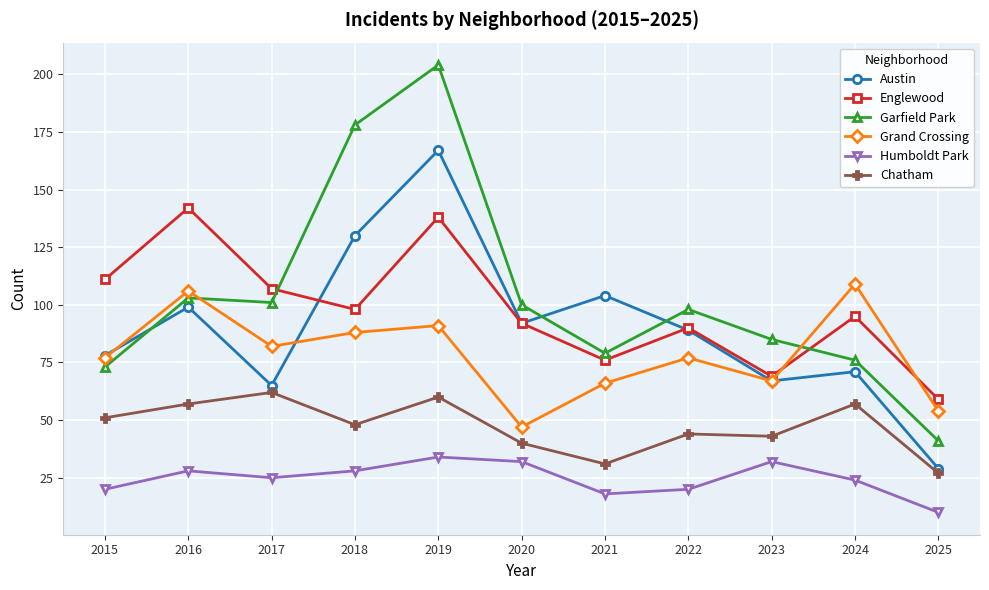

How many categories are shown in the chart?

11